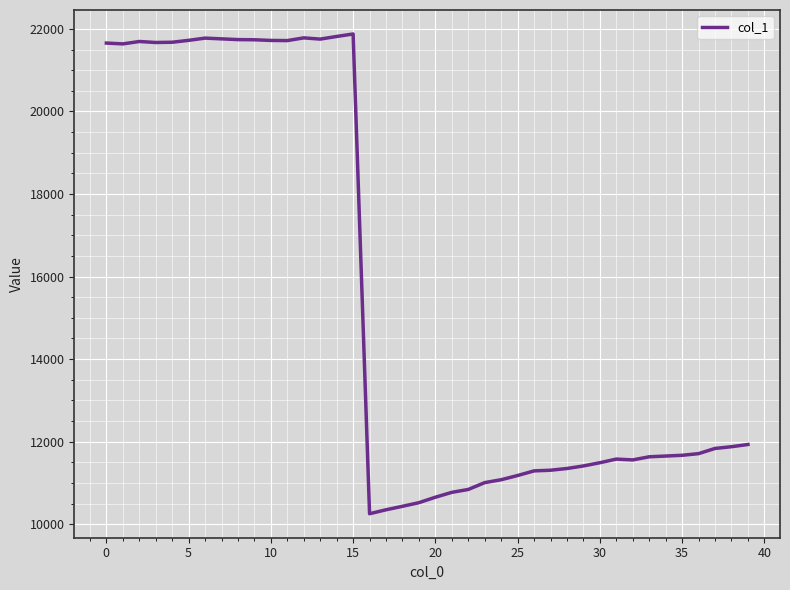

What is the maximum value shown in the chart?

21877